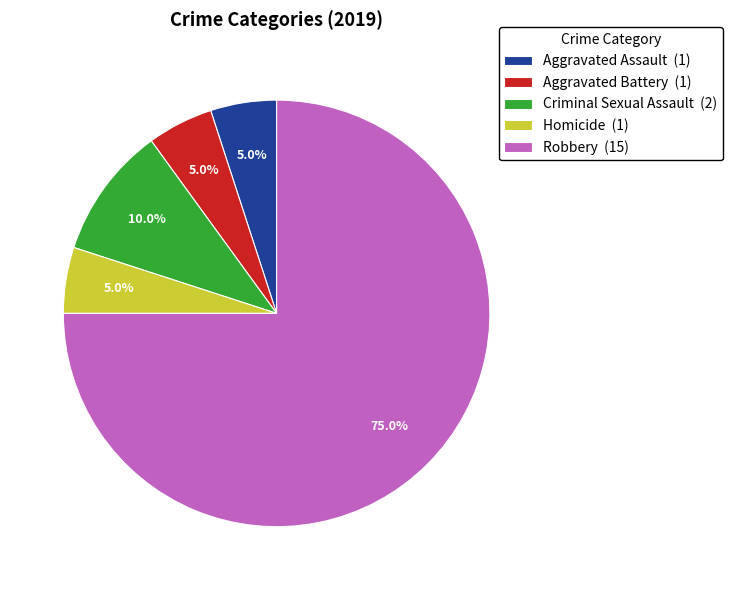

Does Aggravated Assault account for over 50% of the chart?

No